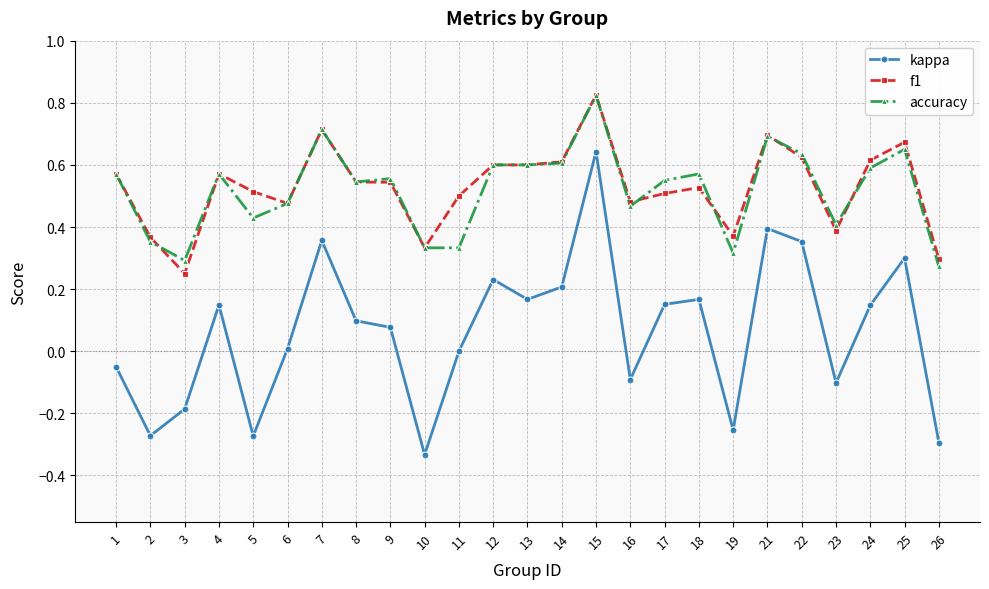

True or false: accuracy has more than 2 points higher than both neighbors.

True